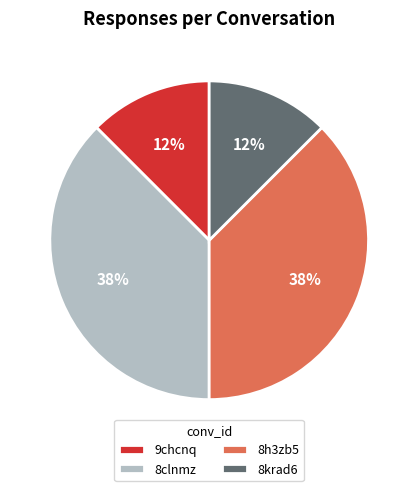

To the nearest percent, what is the average slice percentage?

25%